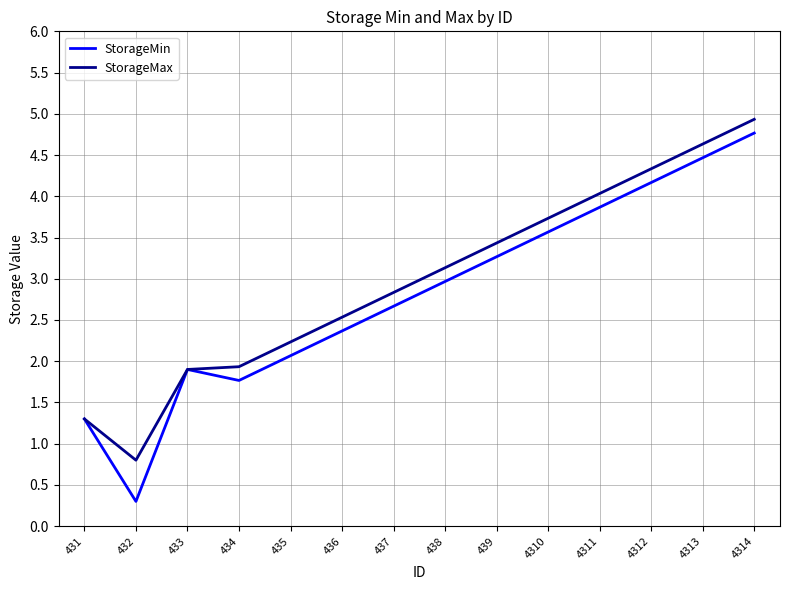

Reading right to left, what are all the values shown in this chart?

StorageMin: 4.8	4.5	4.2	3.9	3.6	3.3	3.0	2.7	2.4	2.1	1.8	1.9	0.3	1.3
StorageMax: 4.9	4.6	4.3	4.0	3.7	3.4	3.1	2.8	2.5	2.2	1.9	1.9	0.8	1.3